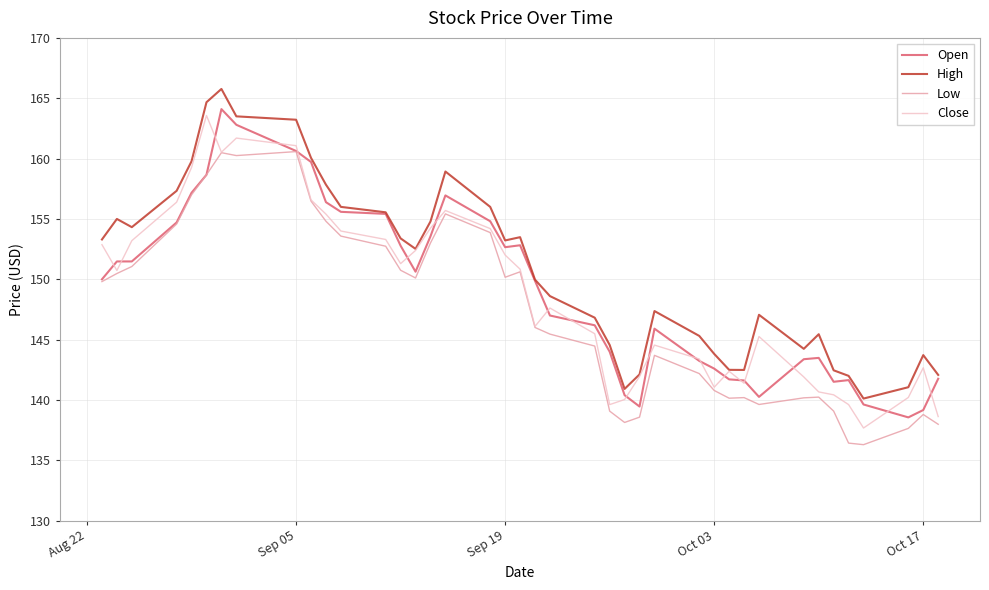

Which series has the largest total across all categories?

High